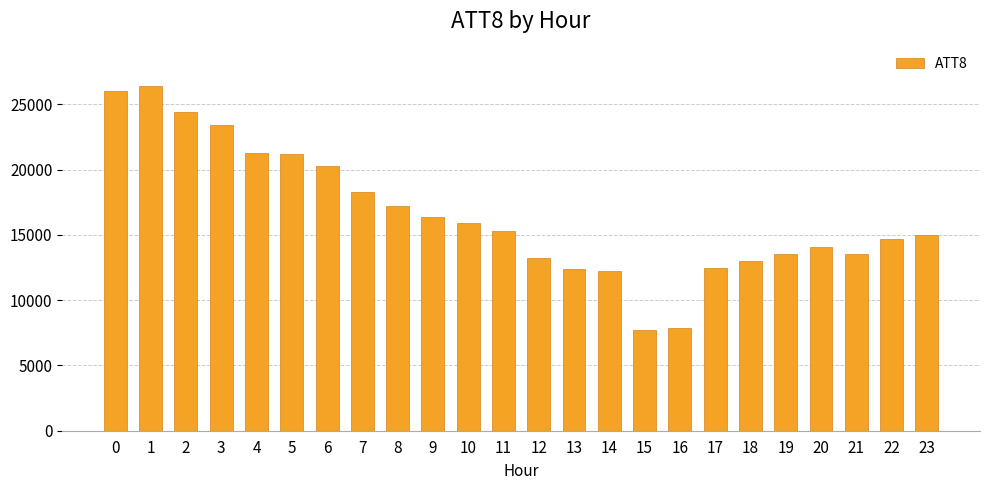

What is the value of the 16th bar from the left?

7700